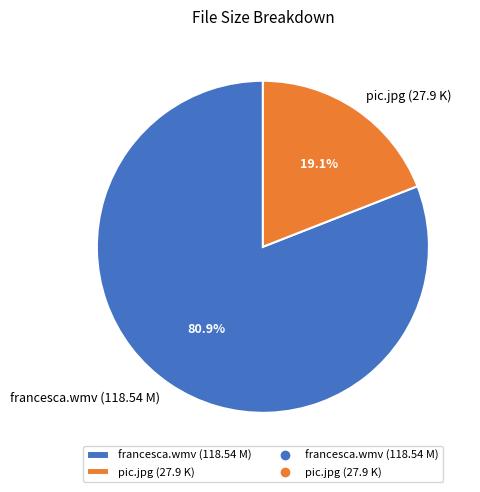

Which category accounts for the majority?

francesca.wmv (118.54 M)